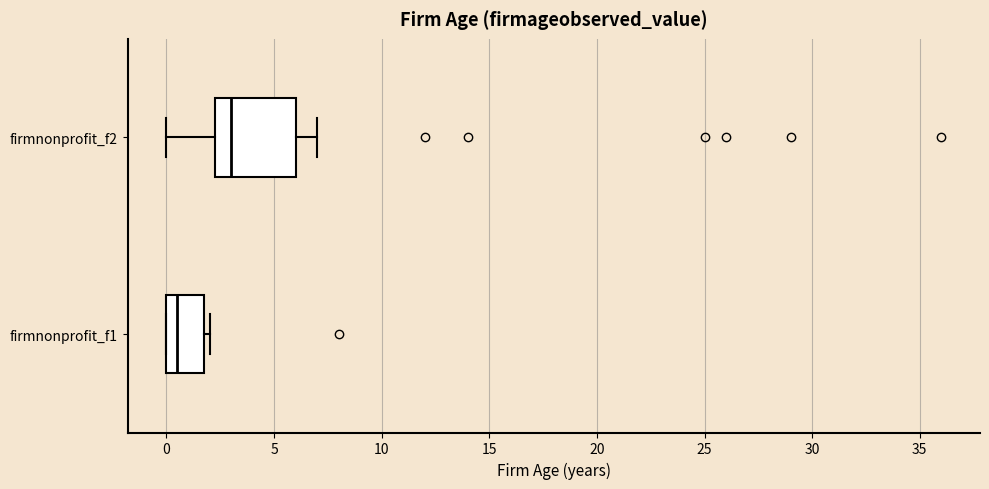

Reading bottom to top, transcribe this box plot: for each box, give where its median line is, the range the box spans, and where its two whiskers end, as read against the x-axis. The values are not printed on the chart, so give them approximately, as read against the axis.

firmnonprofit_f1: median 0.5, box 0.0 to 2.0, whiskers 0.0 to 2.0 (just right of the box's right edge)
firmnonprofit_f2: median 3.0, box 2.5 to 6.0, whiskers 0.0 to 7.0